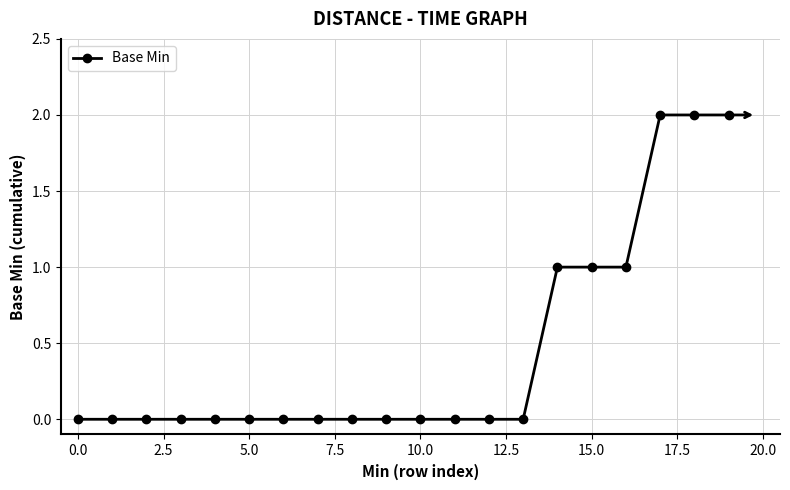

Count the number of categories in the chart.

20